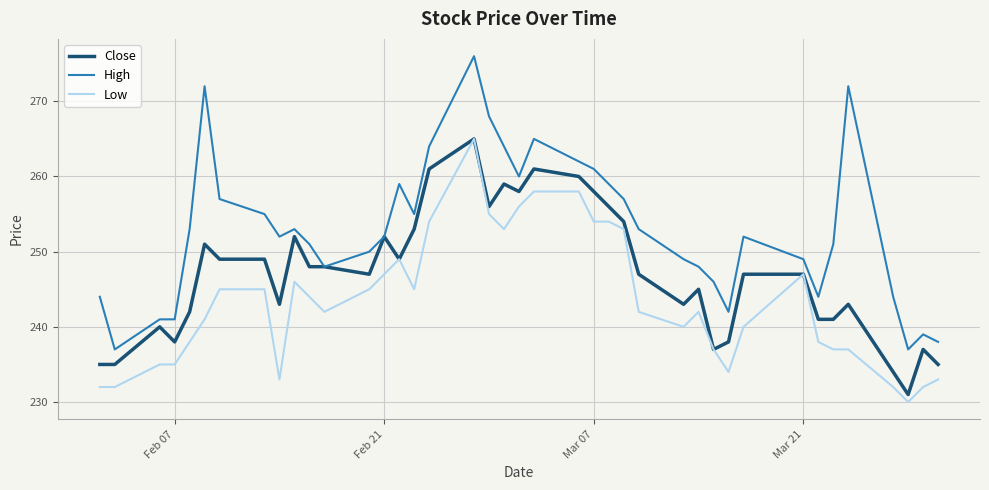

How many lines are shown in the chart?

3